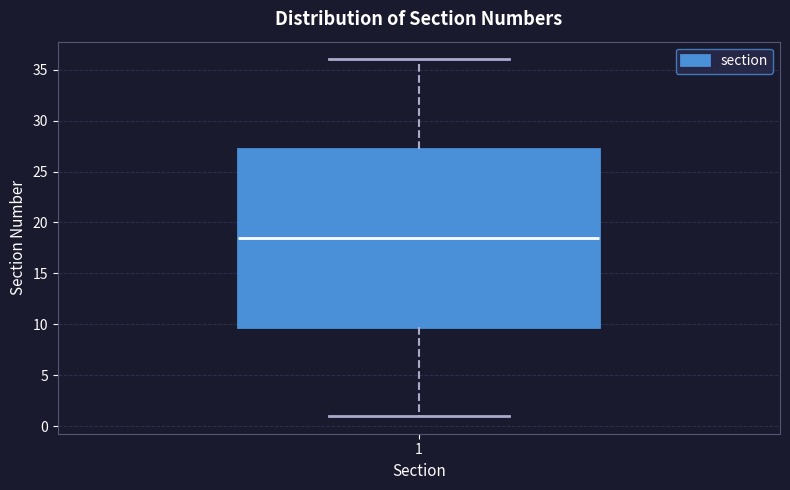

Transcribe this box plot: give where the median line is, the range the box spans, and where the two whiskers end, as read against the y-axis. The values are not printed on the chart, so give them approximately, as read against the axis.

median 18.5, box 10.0 to 27.5, whiskers 1.0 to 36.0